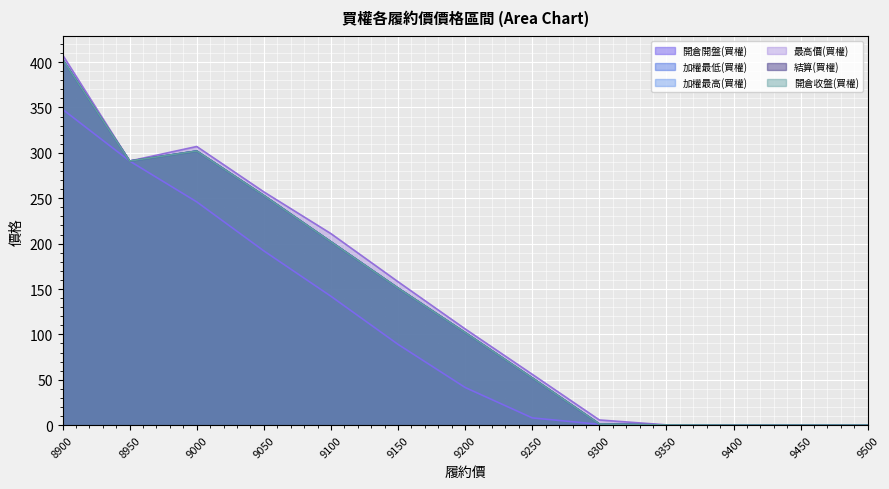

How many lines are shown in the chart?

6